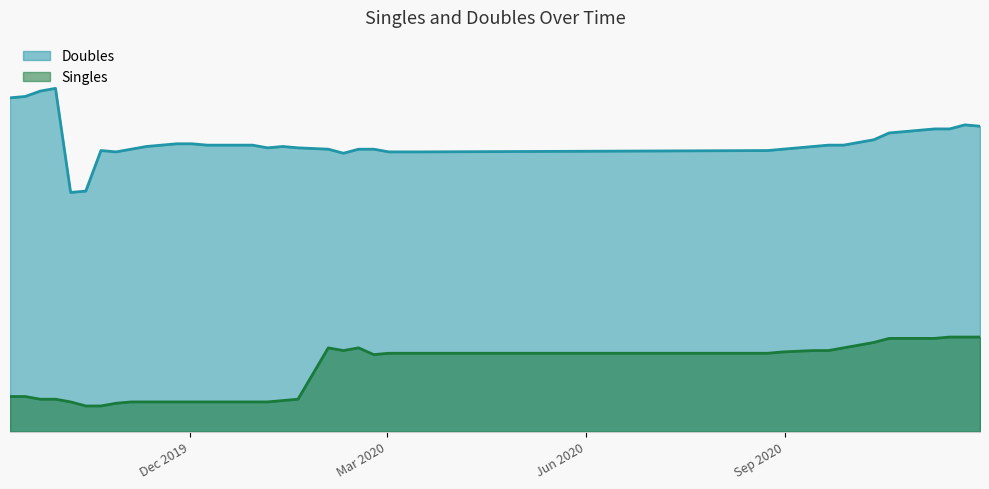

Which series changed the most between 2020.10.19 and 2019.11.25?

Singles